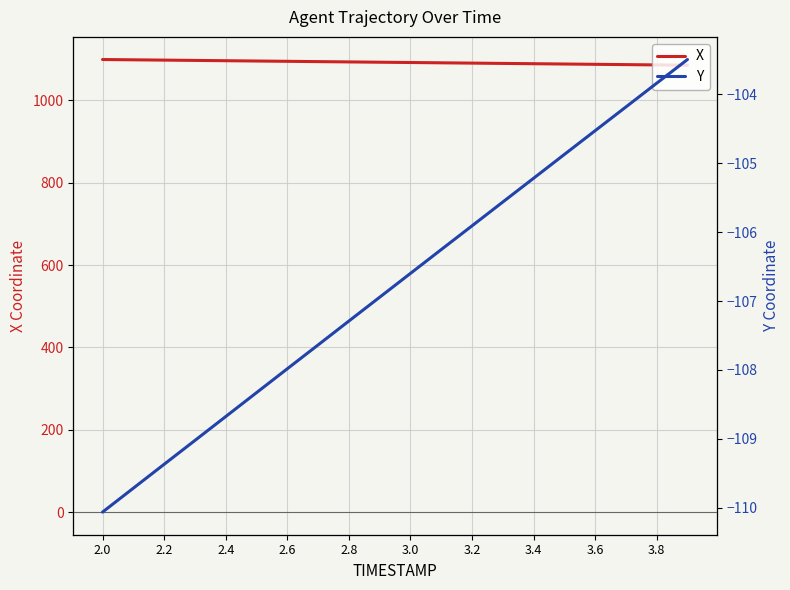

At which label does Y reach its minimum?

2.0